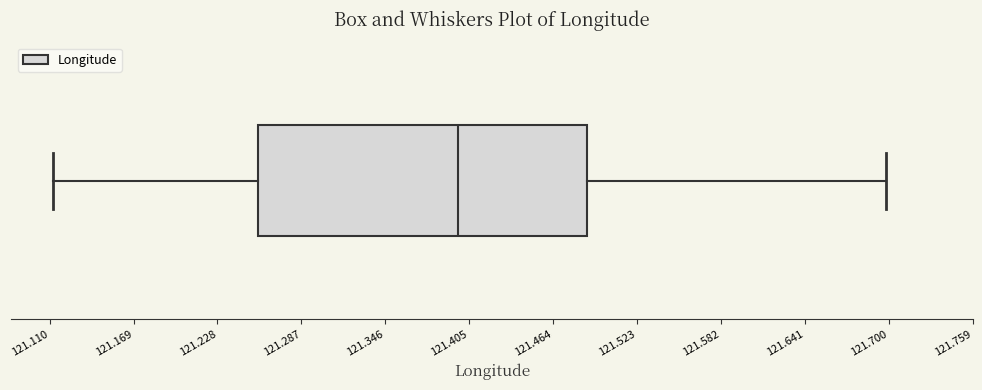

Where does the right whisker of the box end on the x-axis? The values are not printed on the chart, so give them approximately, as read against the axis.

121.70